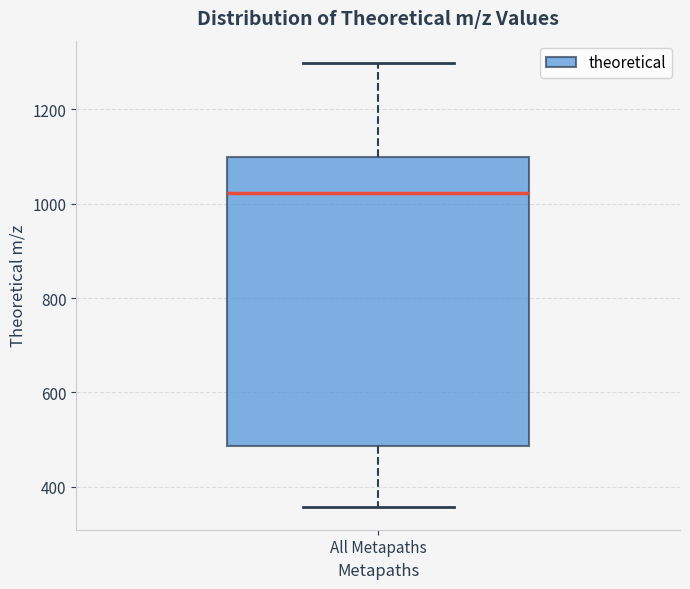

Transcribe this box plot: give where the median line is, the range the box spans, and where the two whiskers end, as read against the y-axis. The values are not printed on the chart, so give them approximately, as read against the axis.

median 1020, box 480 to 1100, whiskers 360 to 1300